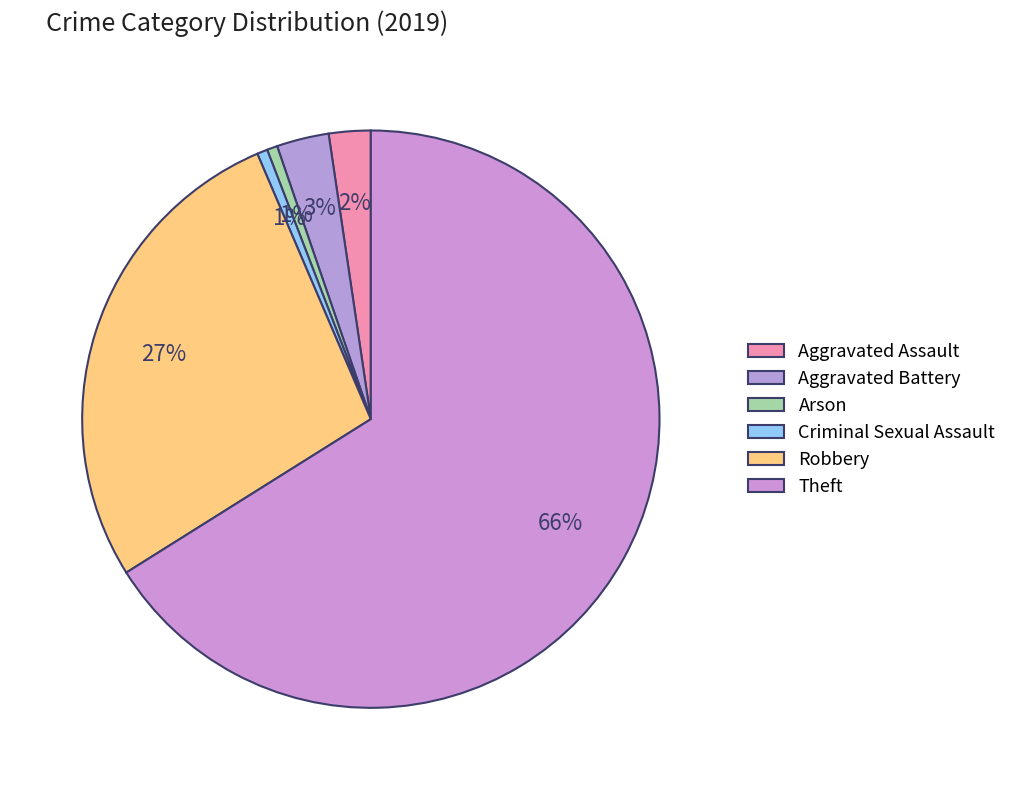

To the nearest percent, what portion does Aggravated Battery represent?

3%